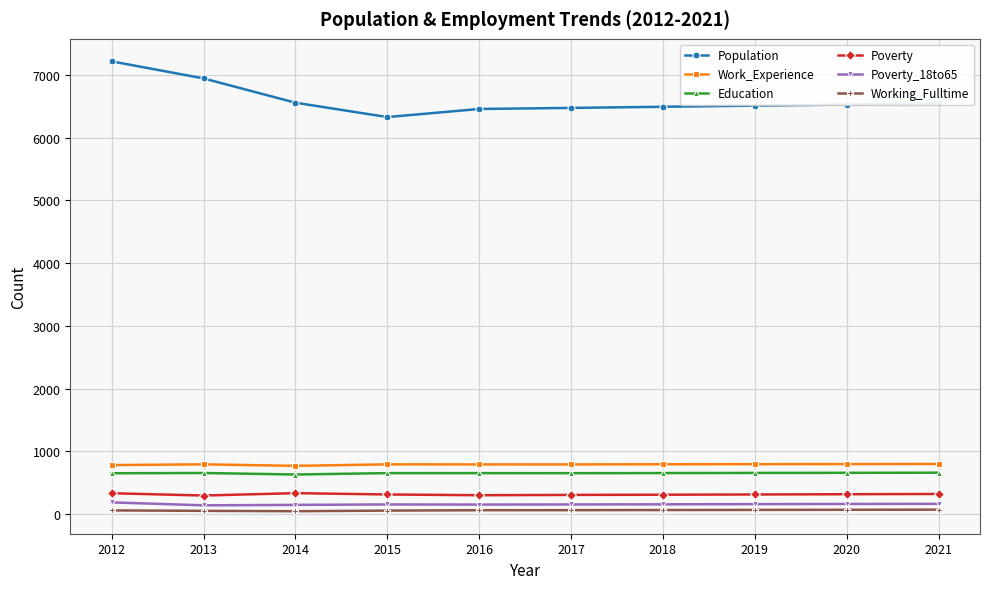

True or false: Population and Poverty_18to65 intersect in this chart.

False